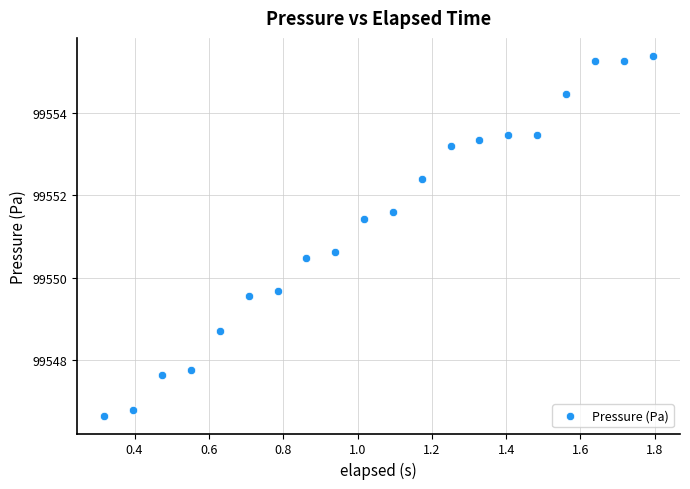

What is the range of Y values (max minus min)?

8.7